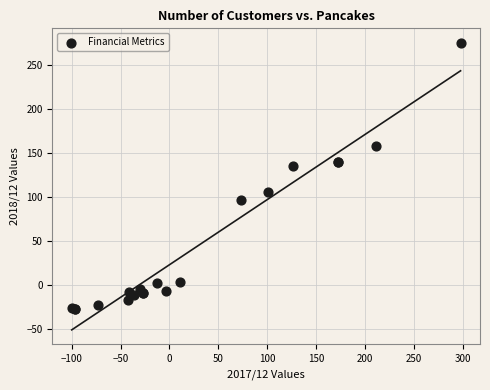

What Y value in the scatter plot is closest to 124?

135.0